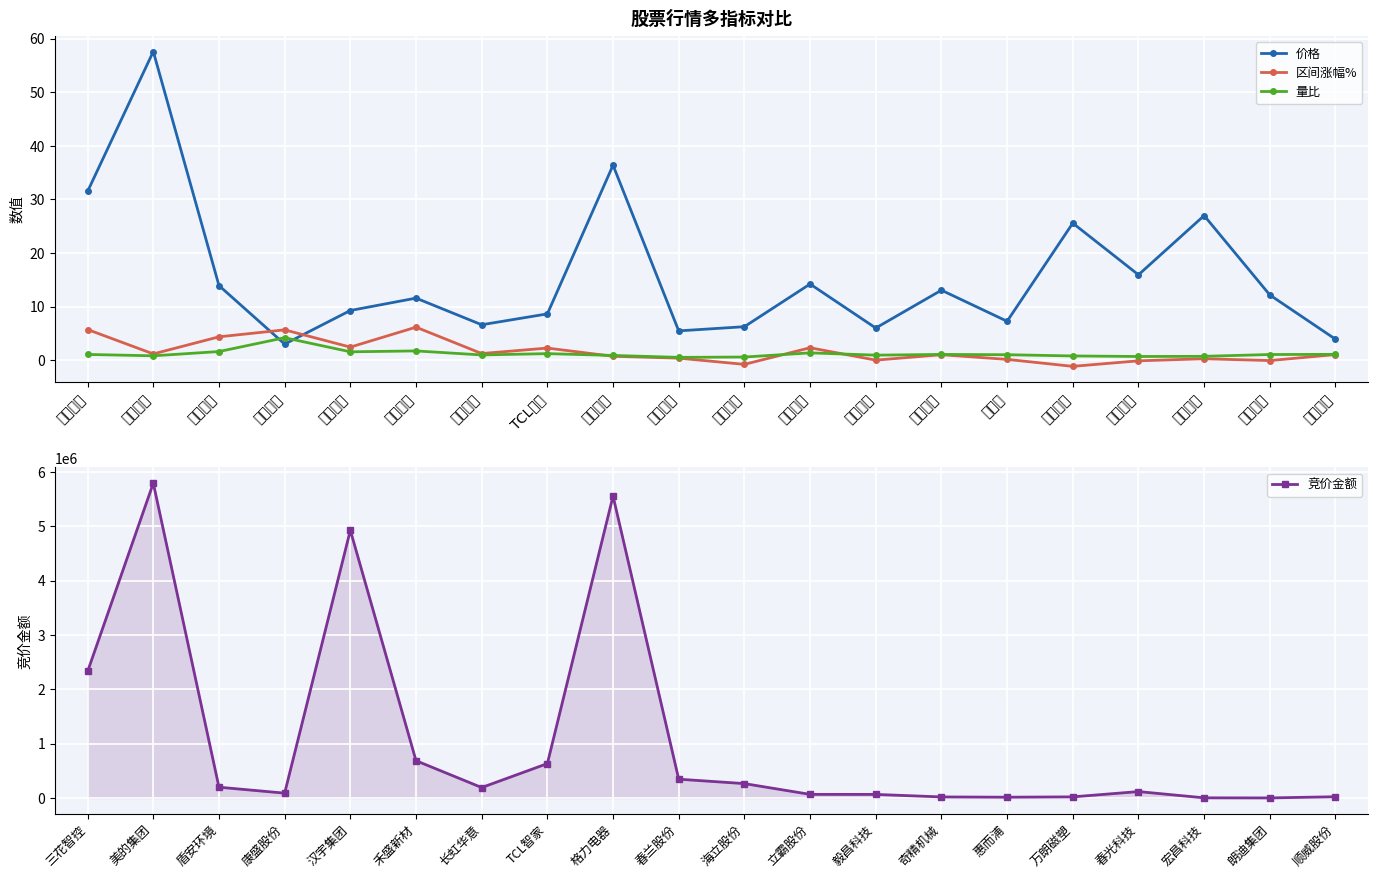

What is the label of the 1st point from the left?

三花智控